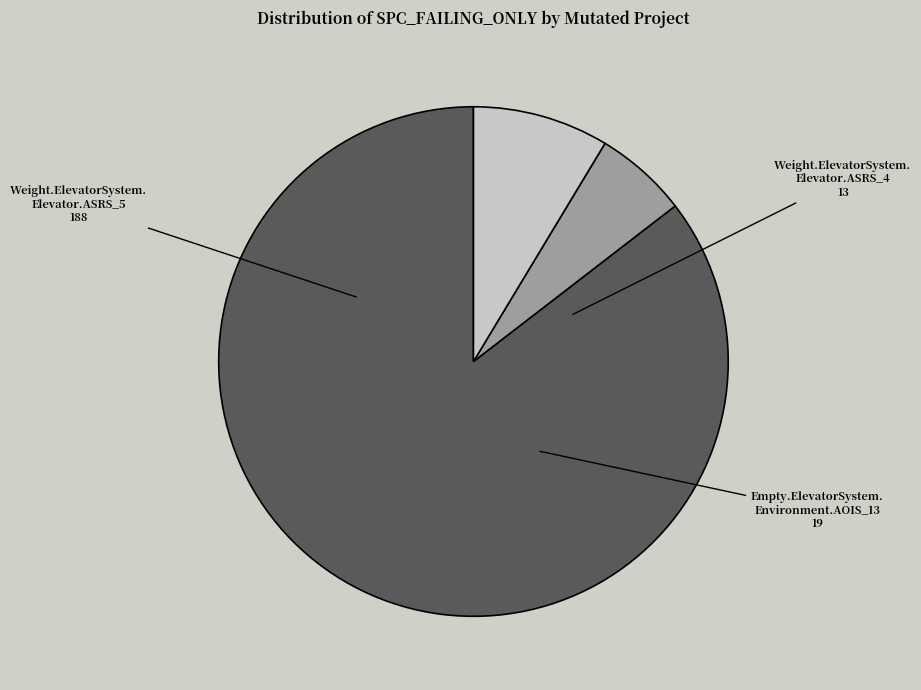

Count the number of slices in the pie.

3